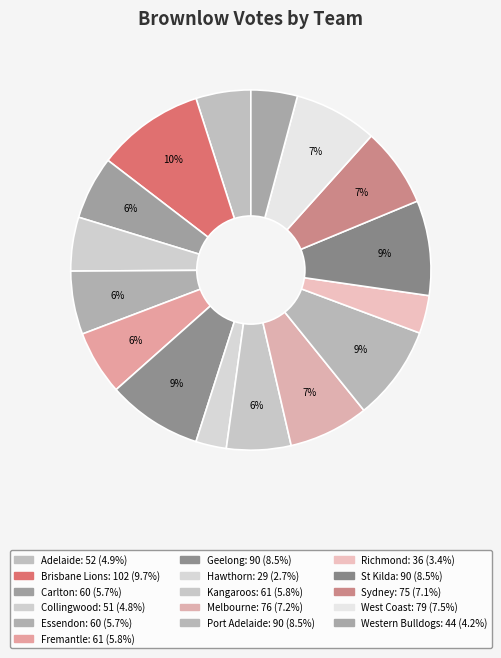

Rank the categories by value from highest to lowest.

Brisbane Lions, Geelong, Port Adelaide, St Kilda, West Coast, Melbourne, Sydney, Fremantle, Kangaroos, Carlton, Essendon, Adelaide, Collingwood, Western Bulldogs, Richmond, Hawthorn